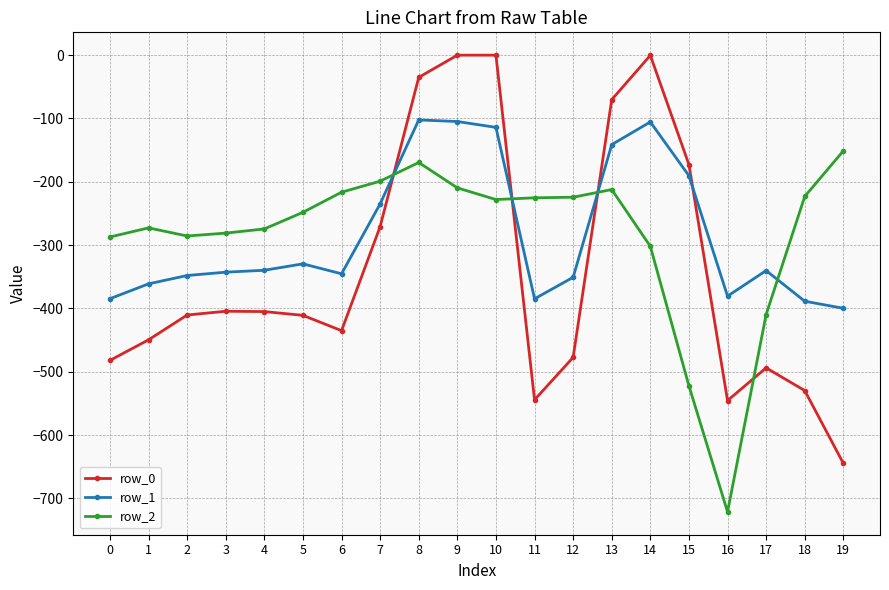

After their last crossing, which series has the higher values: row_0 or row_2?

row_2